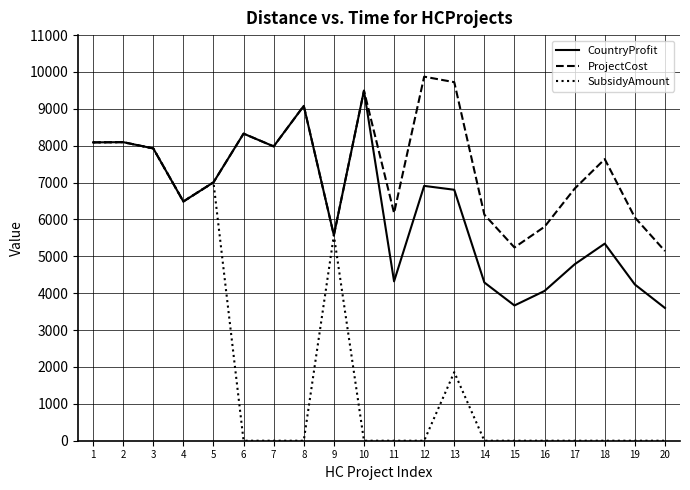

Which series changed the most between 13 and 15?

ProjectCost